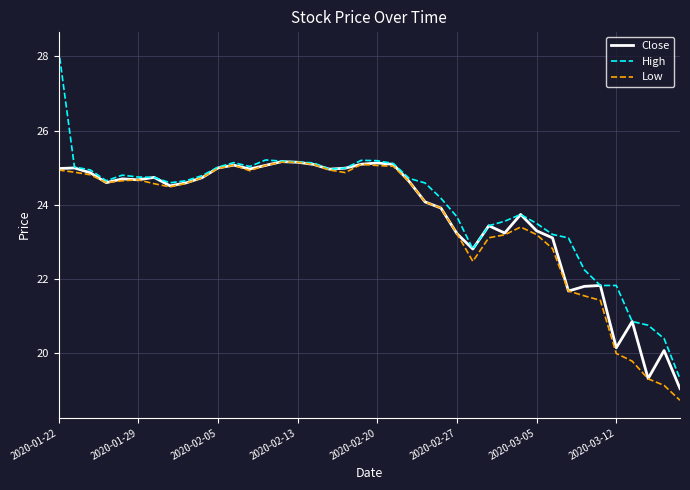

Does the chart have visible grid lines?

Yes